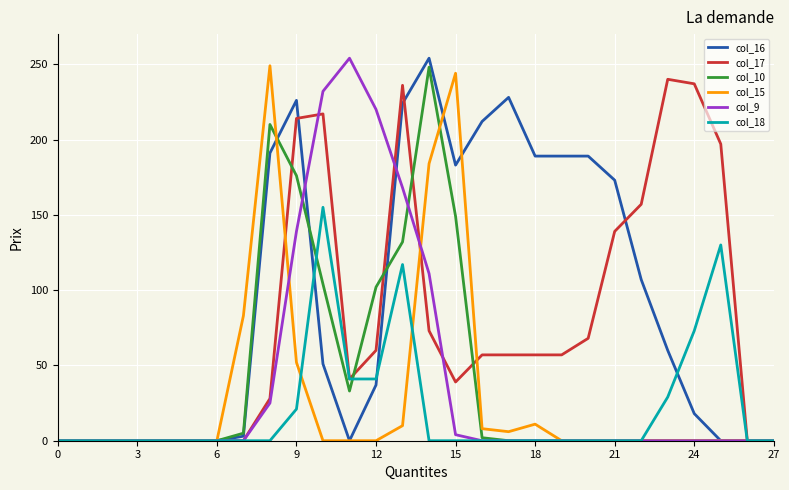

Does the chart display data point markers on the line(s)?

No